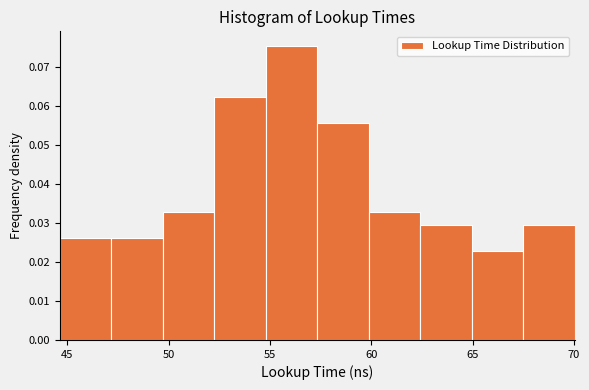

Reading left to right, list every bar in this chart as the range it spans on the x-axis followed by its height. Neither the bar edges nor the heights are printed on the chart, so give them approximately, as read against the axes.

44.5 to 47.0: 0.026
47.0 to 49.5: 0.026
49.5 to 52.5: 0.033
52.5 to 55.0: 0.062
55.0 to 57.5: 0.075
57.5 to 60.0: 0.056
60.0 to 62.5: 0.033
62.5 to 65.0: 0.030
65.0 to 67.5: 0.023
67.5 to 70.0: 0.030